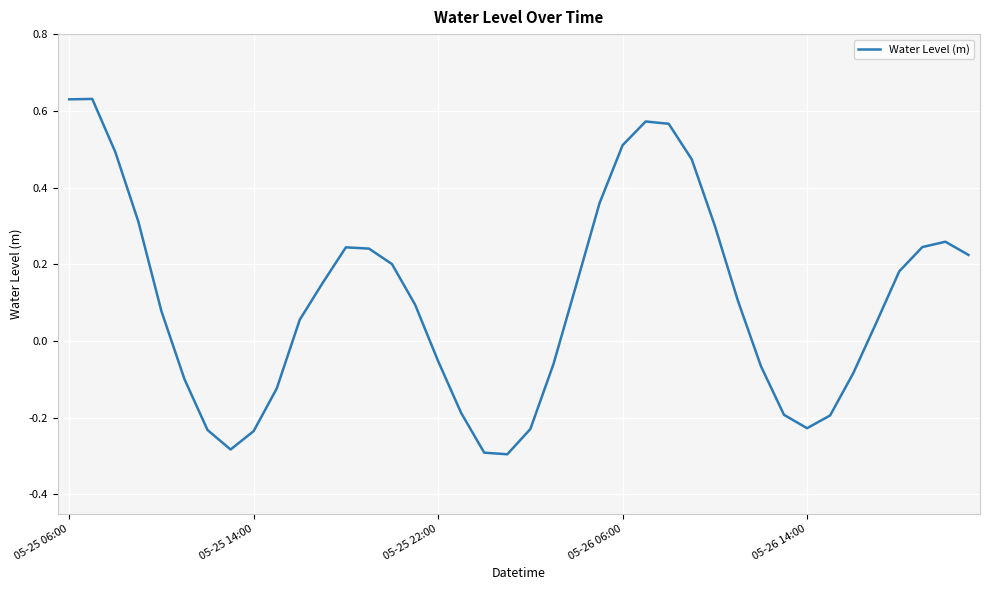

Does the chart display data point markers on the line(s)?

No